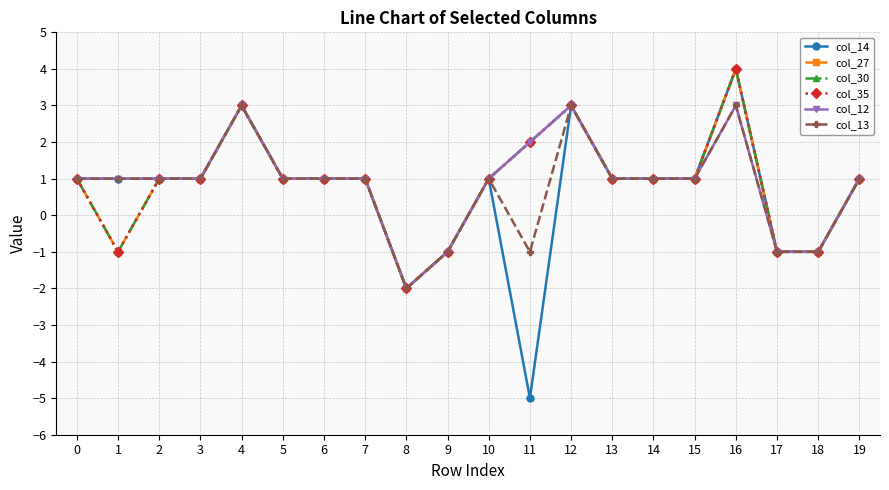

Where does the col_14 series first go above 1?

4